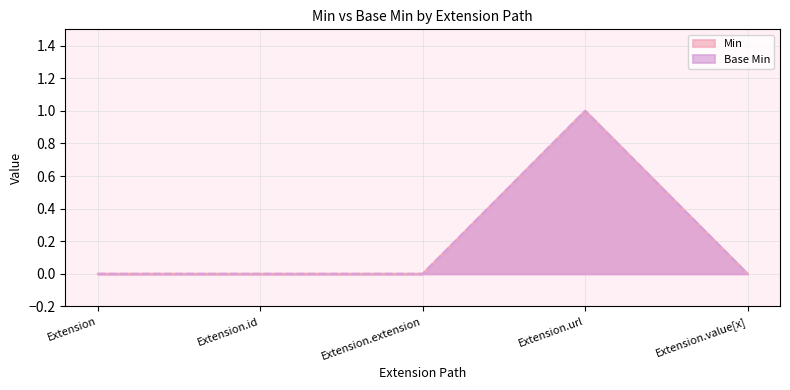

How many interior local peaks does the Min series have?

1